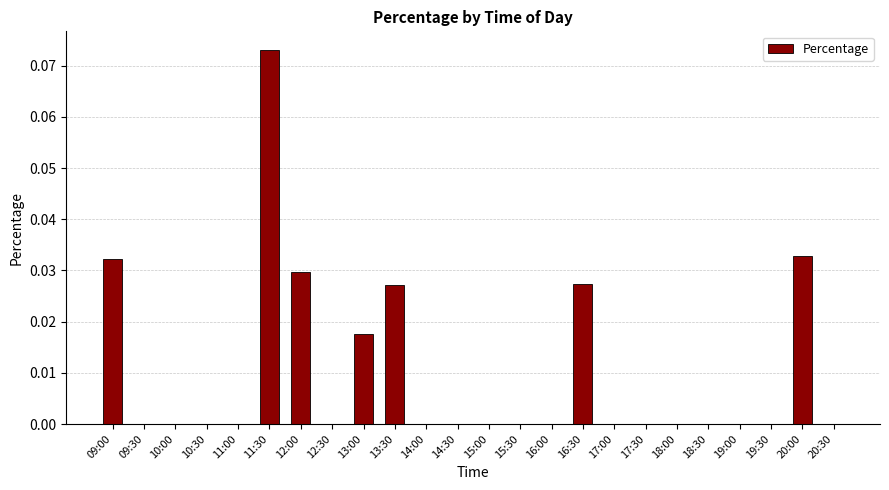

Are the bars horizontal?

No